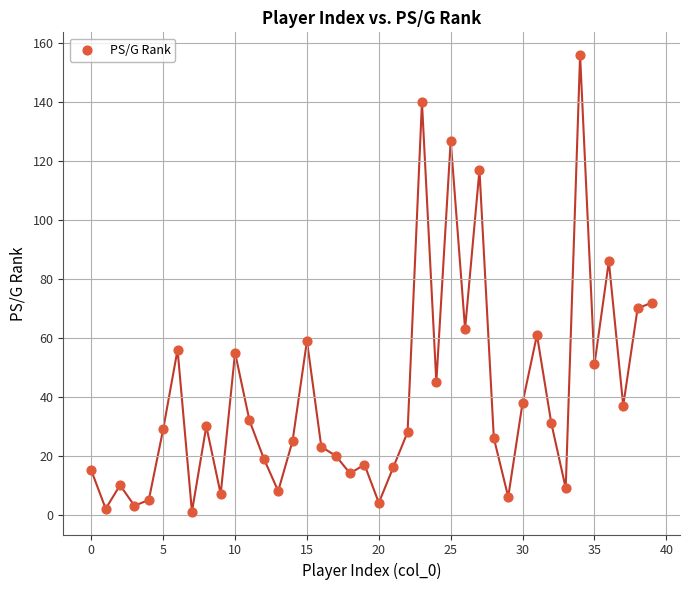

What is the range of Y values (max minus min)?

155